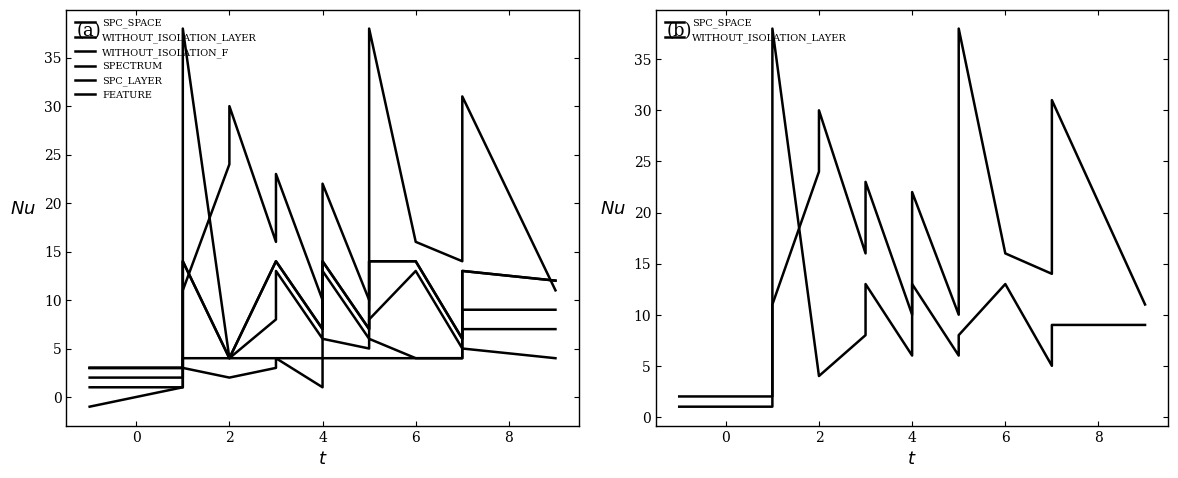

What is the difference between the maximum and minimum values in the FEATURE series?

2